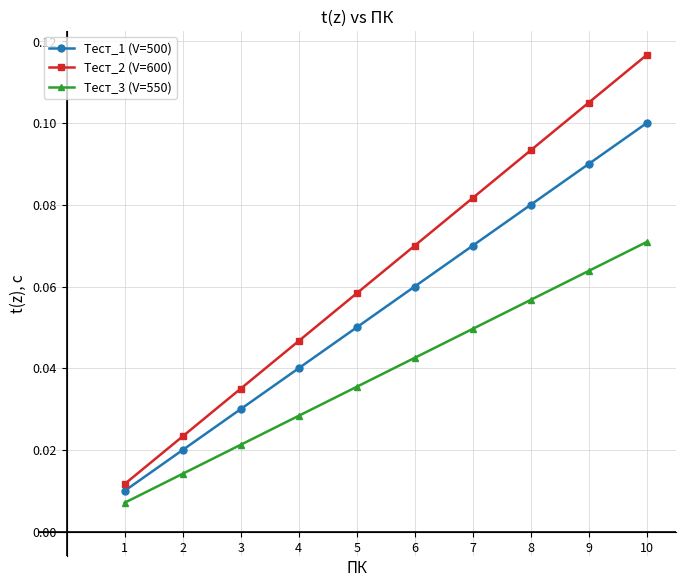

Rank the series at 9 from highest to lowest value.

Тест_2 (V=600), Тест_1 (V=500), Тест_3 (V=550)